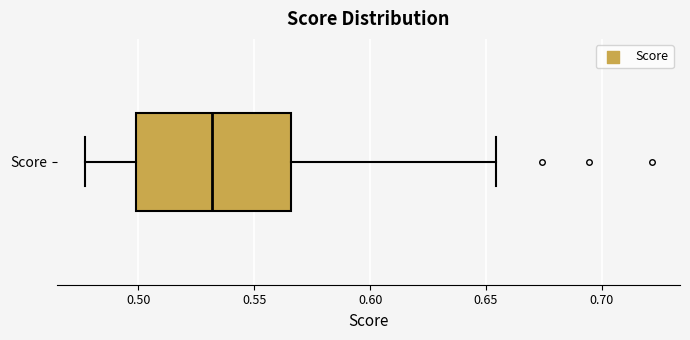

Transcribe this box plot: give where the median line is, the range the box spans, and where the two whiskers end, as read against the x-axis. The values are not printed on the chart, so give them approximately, as read against the axis.

median 0.530, box 0.500 to 0.565, whiskers 0.475 to 0.655